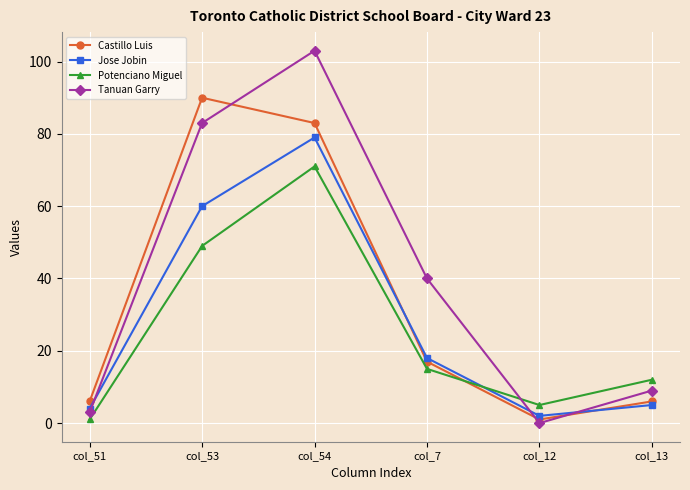

What is the label of the 4th point from the right?

col_54